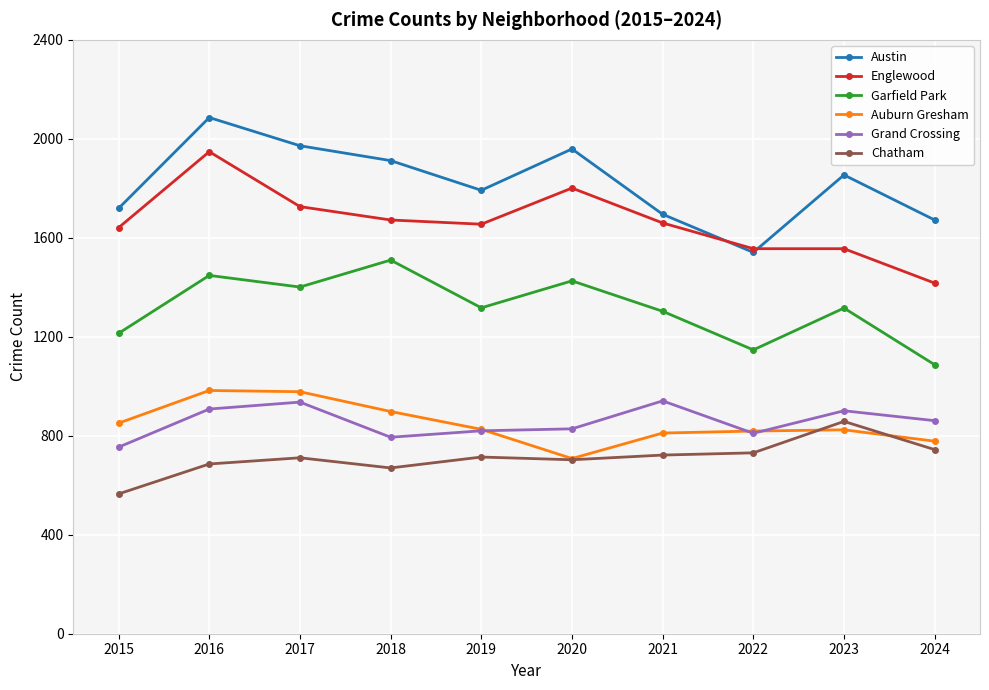

Is the value of Chatham at 2021 greater than the value of Austin at 2021?

No